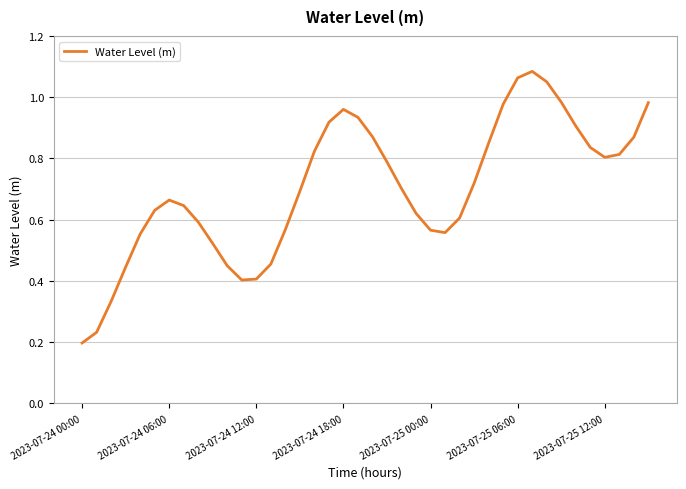

True or false: the data shows 0.8 at 2023-07-25 00:00.

False